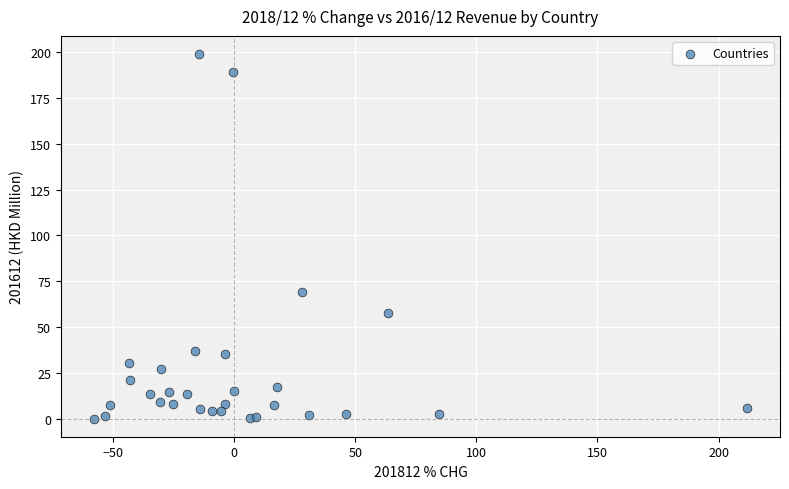

What Y value in the scatter plot is closest to 99?

69.2